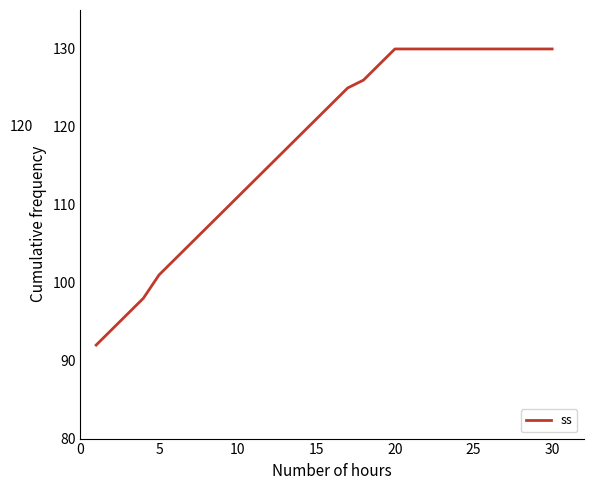

What is the maximum value shown in the chart?

130